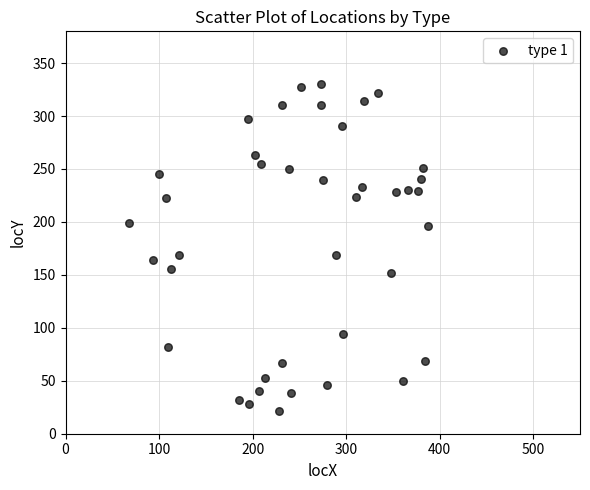

What is the range of X values (max minus min)?

319